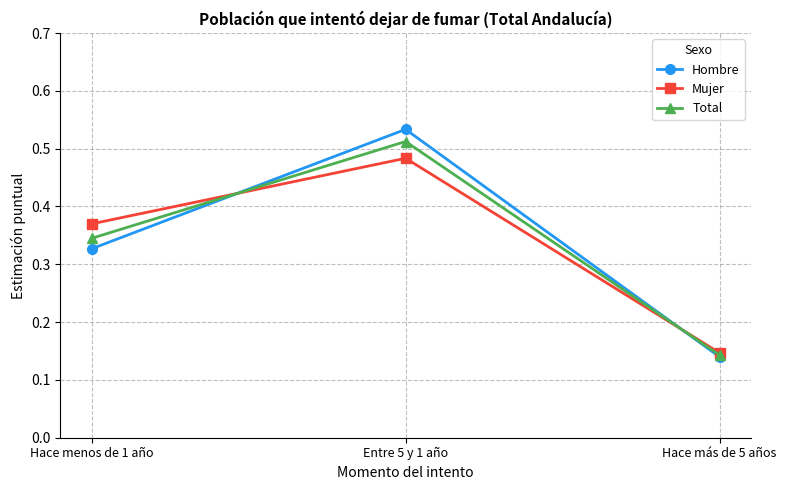

Count the Mujer values in the range 0 to 1.

3